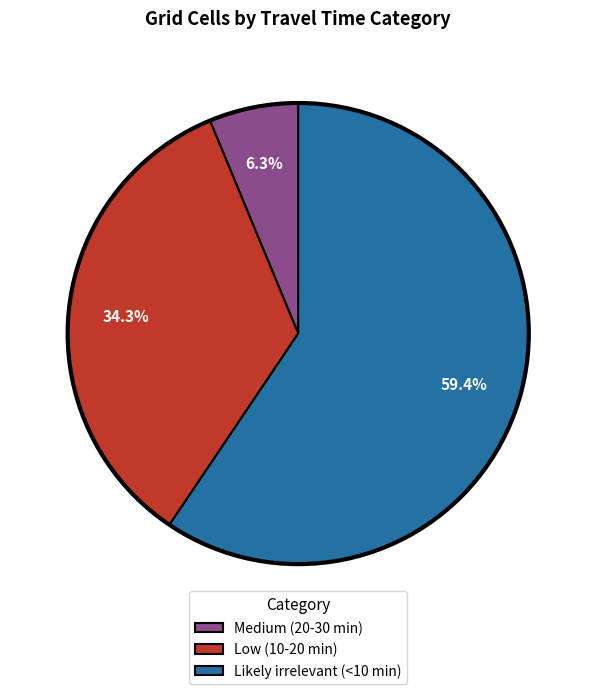

The Low (10-20 min) slice represents 34% of the pie. True or false?

True